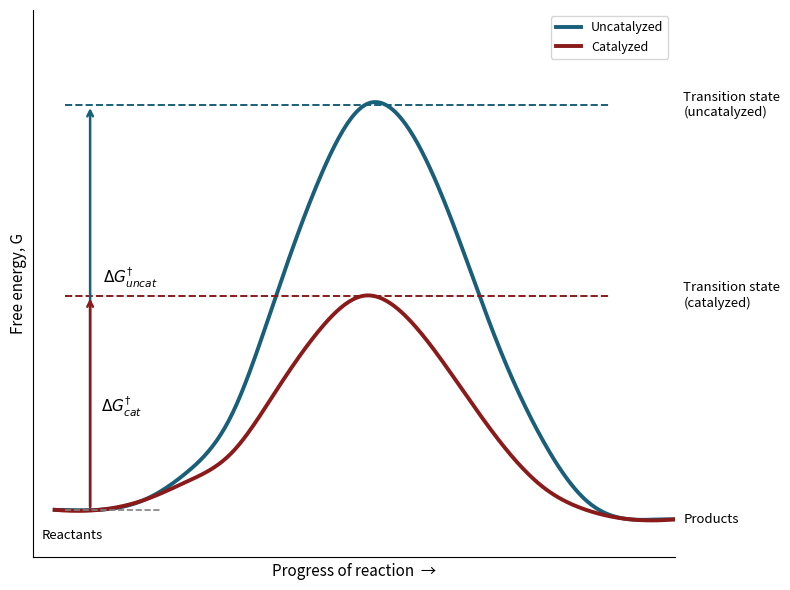

What are all the series names shown in the legend?

Uncatalyzed, Catalyzed